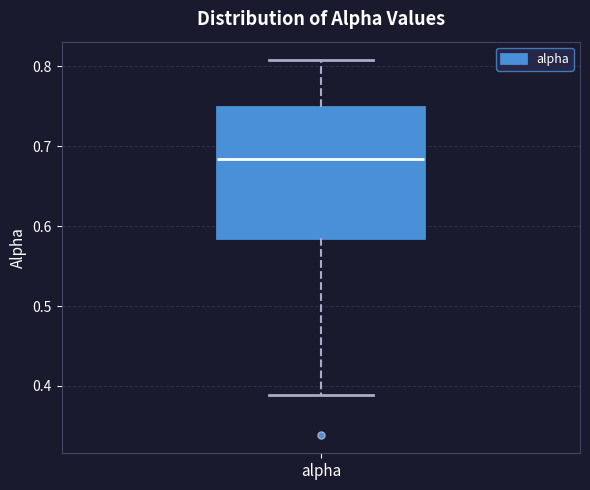

Read this box plot against the y-axis: the position of the median line, the range covered by the box, and the ends of both whiskers. The values are not printed on the chart, so give them approximately, as read against the axis.

median 0.68, box 0.59 to 0.75, whiskers 0.39 to 0.81